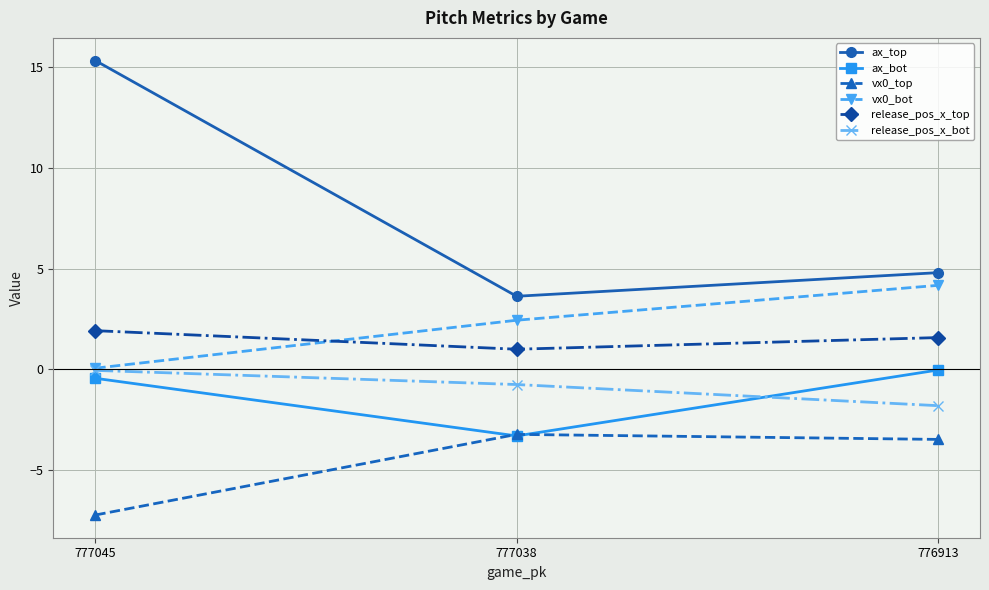

What is the value of the vx0_top point at the 2nd from the left?

-3.2